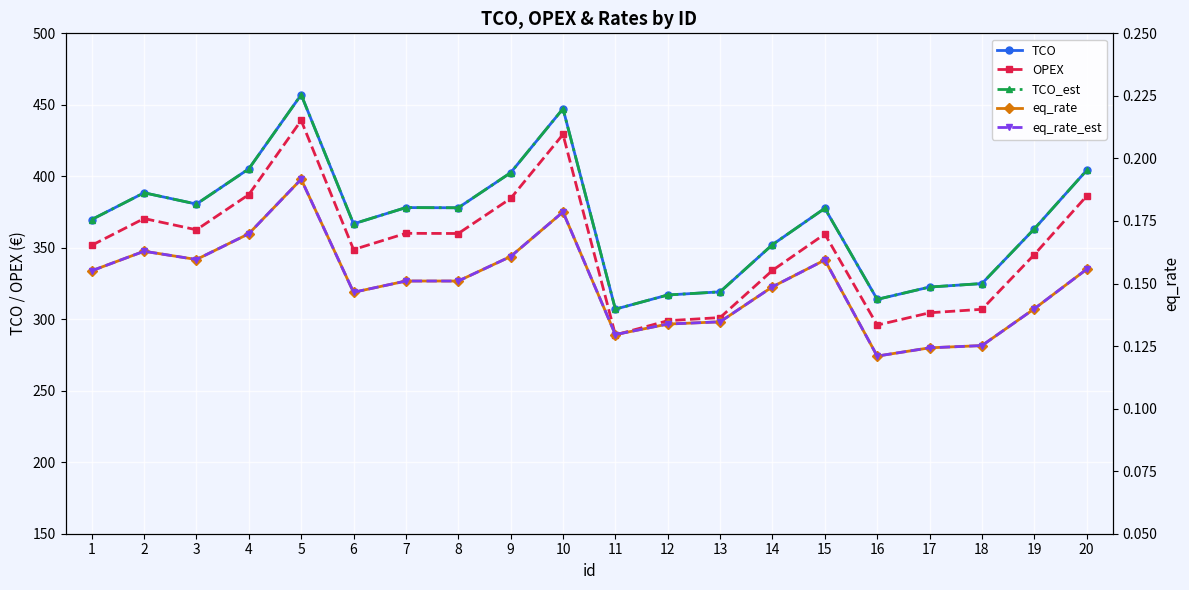

At 10, list the series in order from largest to smallest.

TCO, TCO_est, OPEX, eq_rate, eq_rate_est